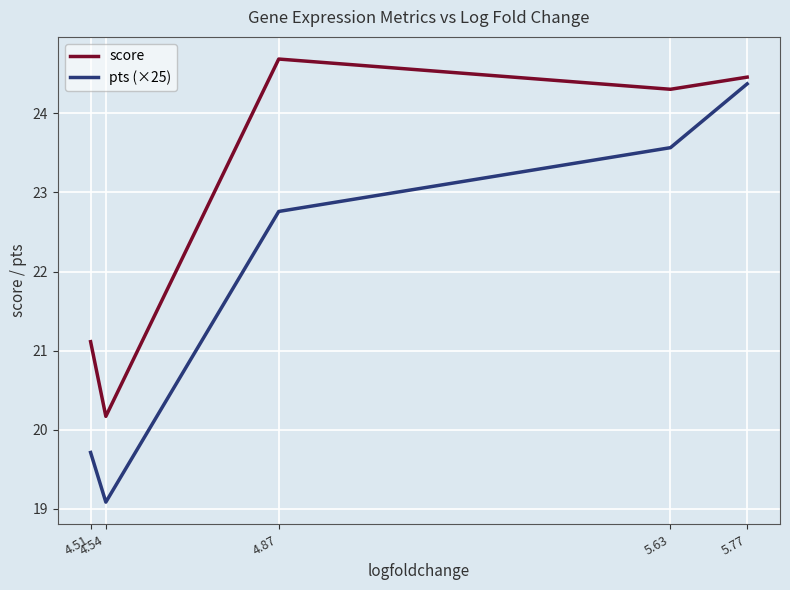

Reading left to right, list all the values displayed in this chart.

score: 4.51=21.1	4.54=20.2	4.87=24.7	5.63=24.3	5.77=24.5
pts (×25): 4.51=19.7	4.54=19.1	4.87=22.8	5.63=23.6	5.77=24.4